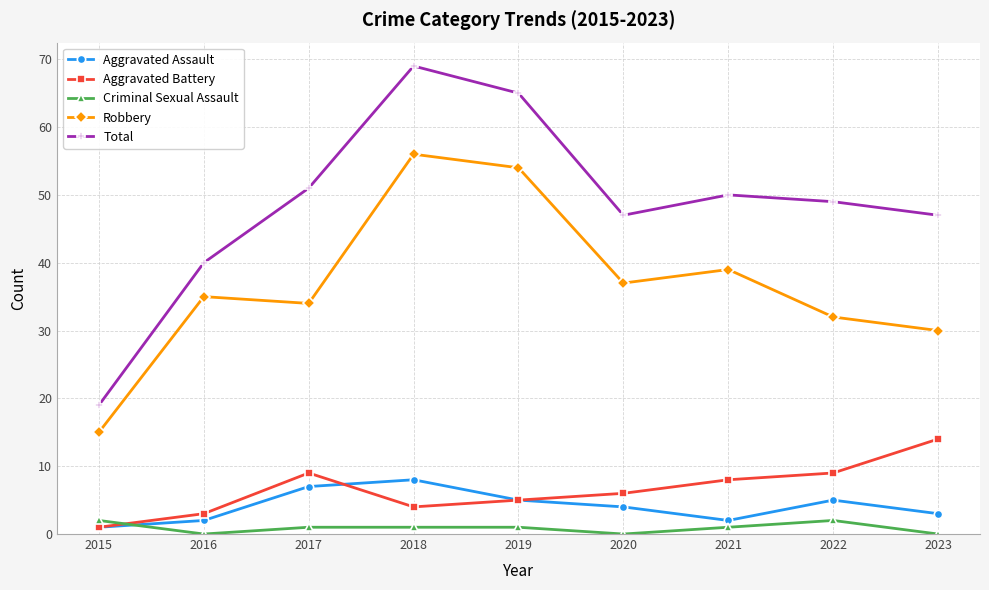

Where is the first local maximum for Total?

2018